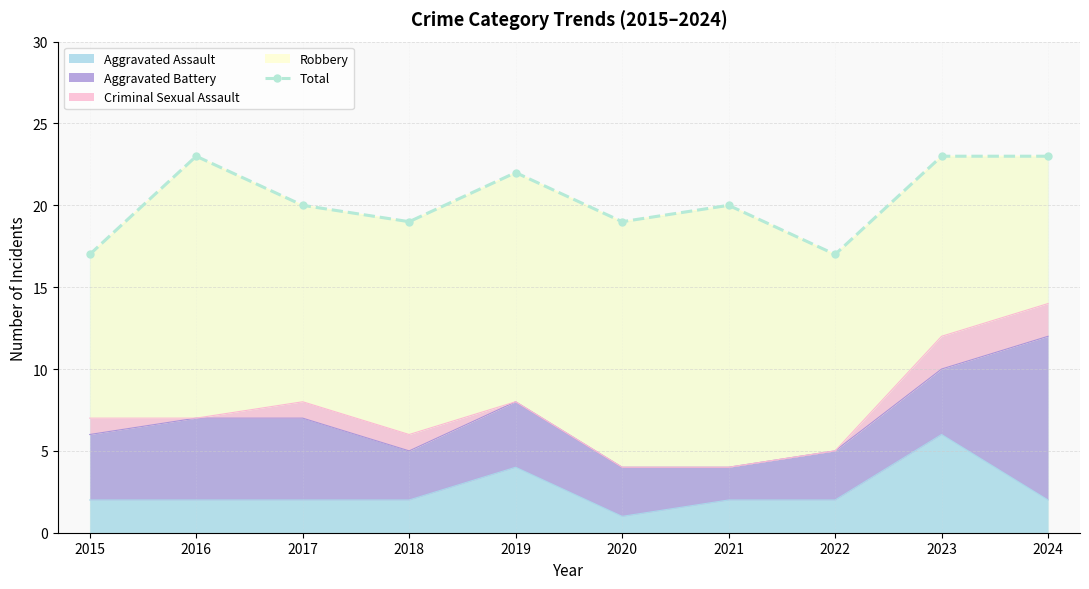

Which label corresponds to the smallest value in the chart?

2015